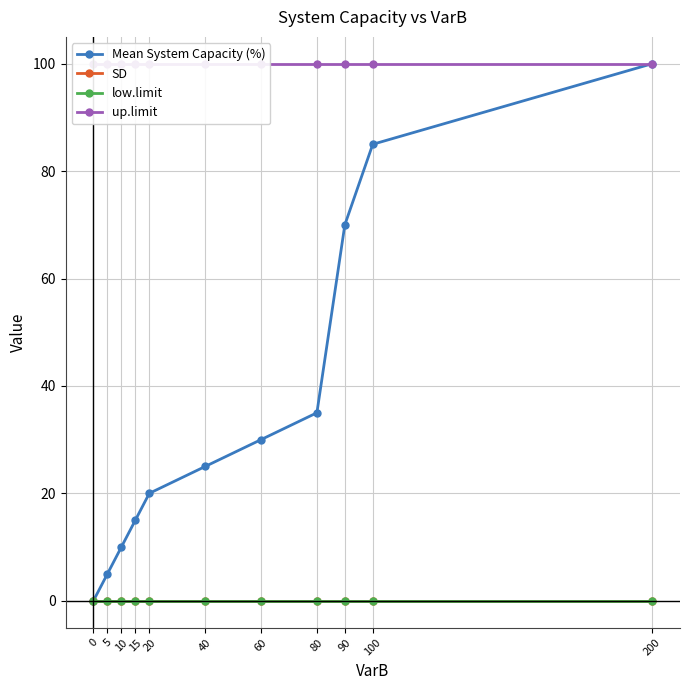

True or false: up.limit has more than 0 interior local peaks.

False